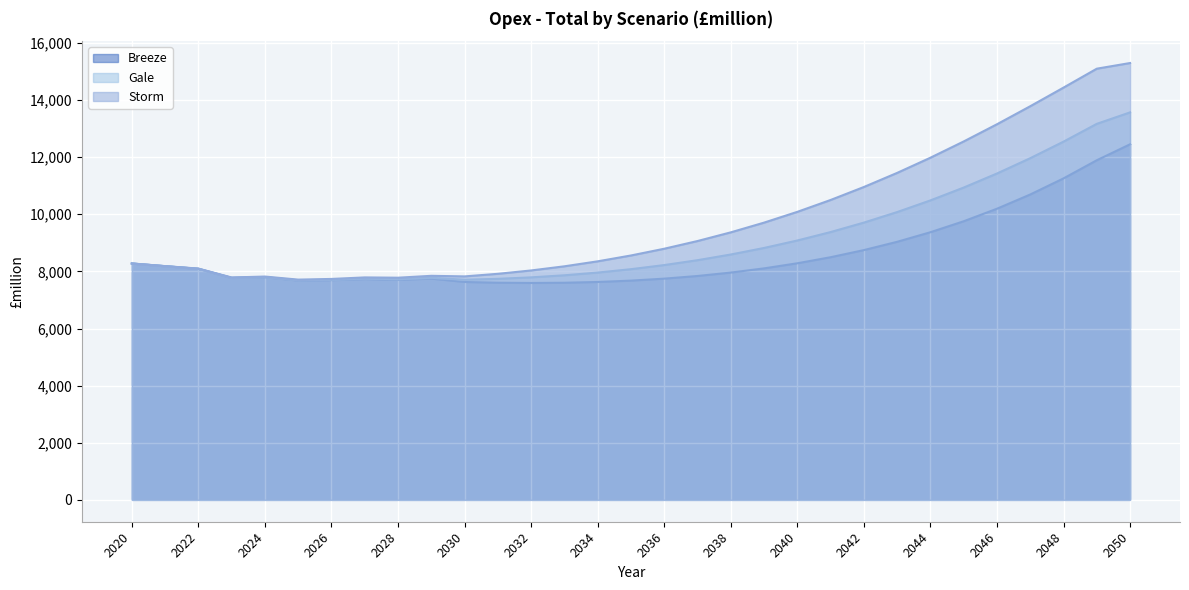

What is the maximum value for Gale?

13567.3